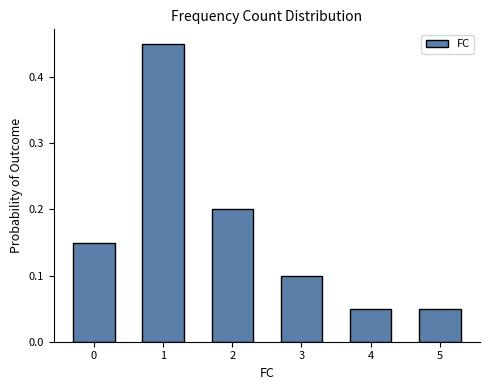

The value at 3 is 0.2. True or false?

False